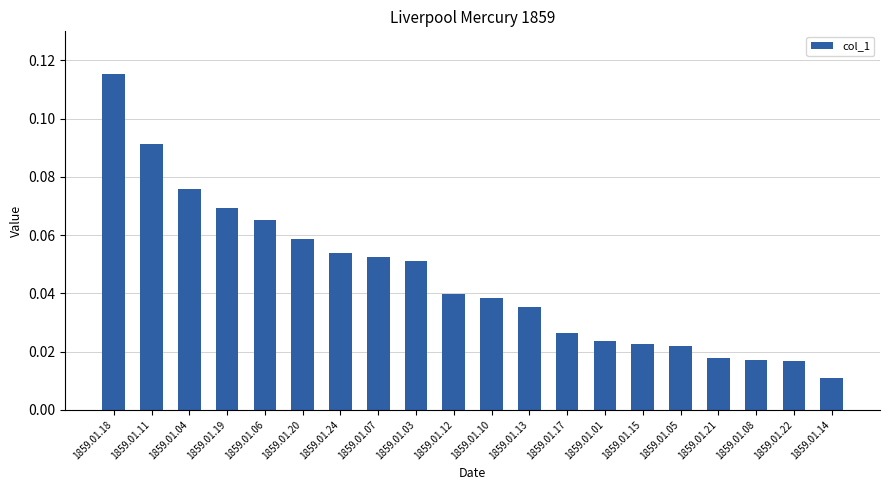

Which category has the lowest value across all series?

1859.01.14